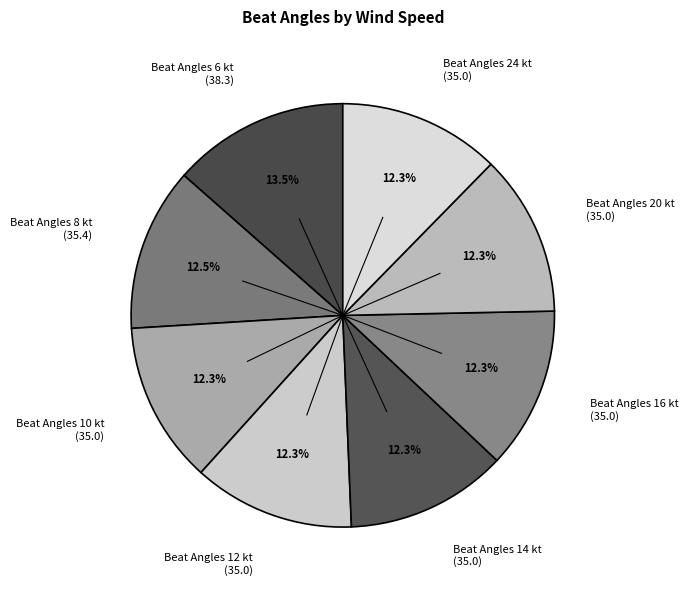

Does any single category account for the majority?

No